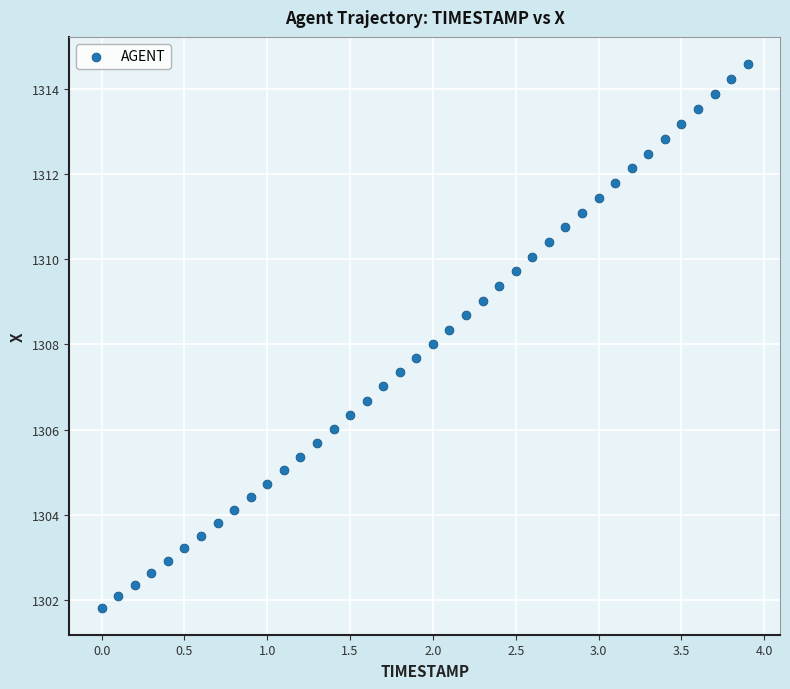

What is the range of X values (max minus min)?

3.9